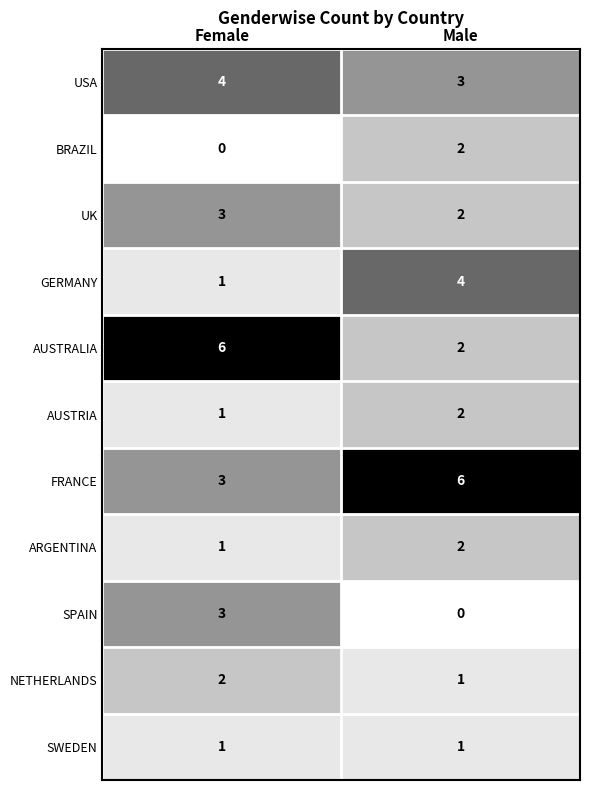

How many series are shown in this chart?

11